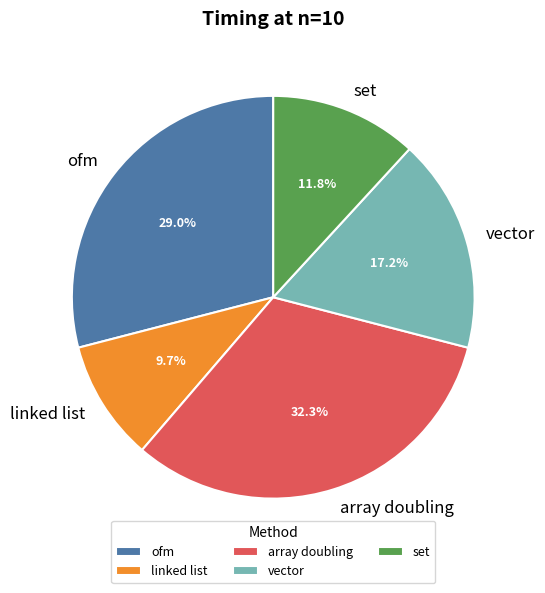

How many segments does this pie chart have?

5